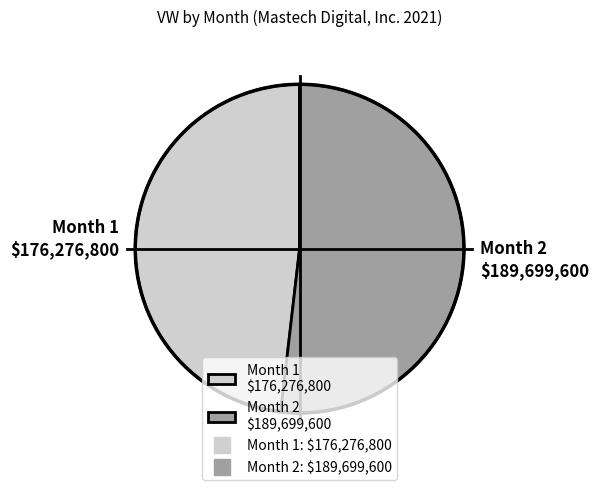

Which slice is the largest?

Month 2 $189,699,600